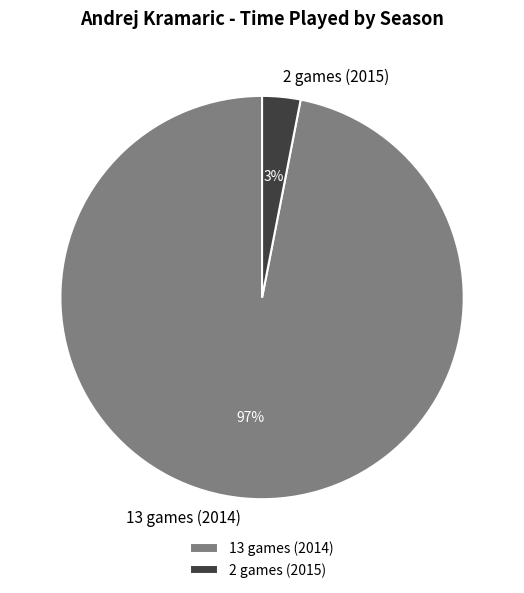

What percentage is the 2 games (2015) slice, to the nearest percent?

3%